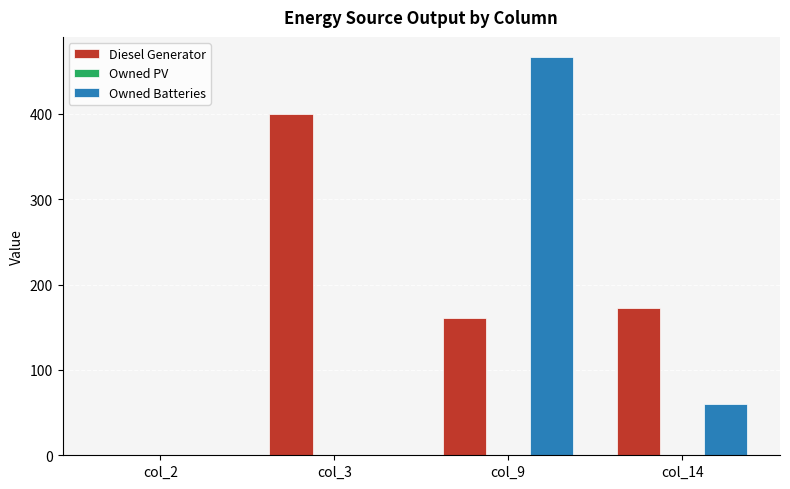

What is the maximum value shown in the chart?

467